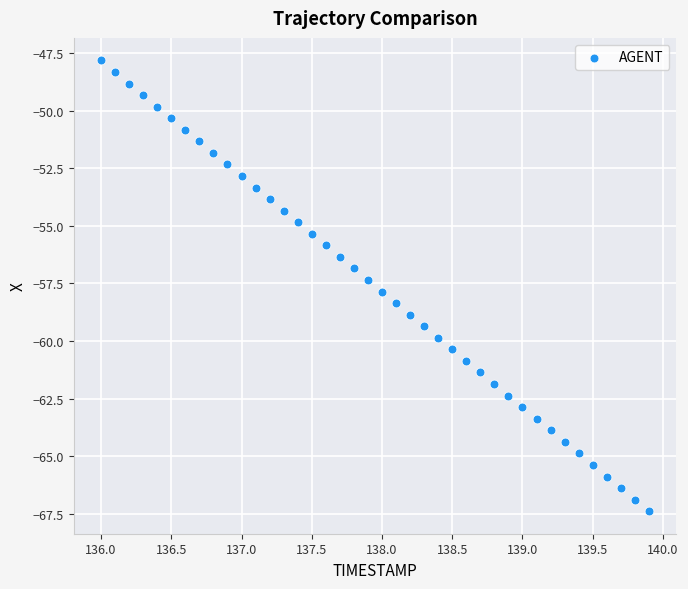

What is the range of X values (max minus min)?

3.9